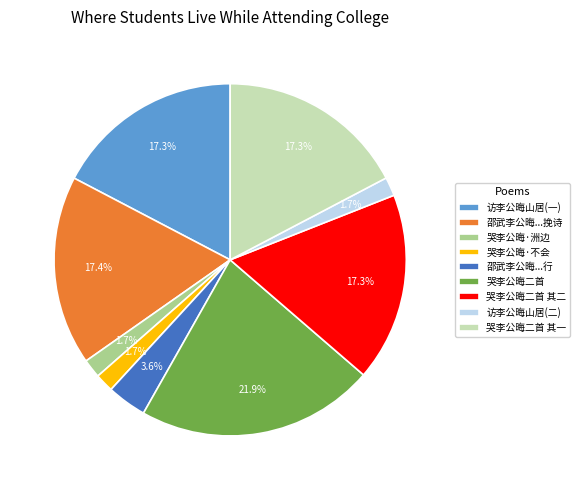

How many segments does this pie chart have?

9